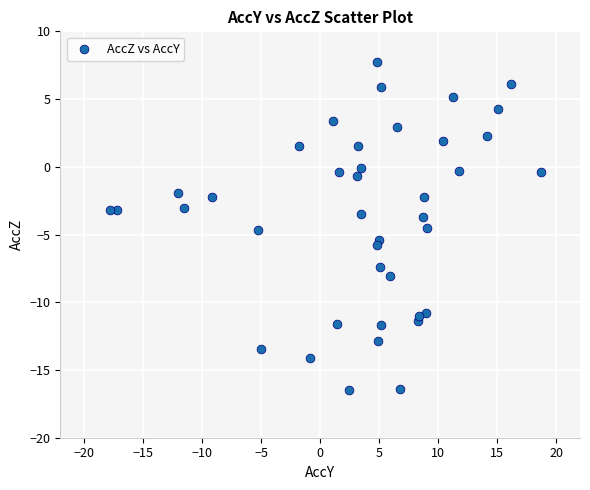

What is the range of X values (max minus min)?

36.5